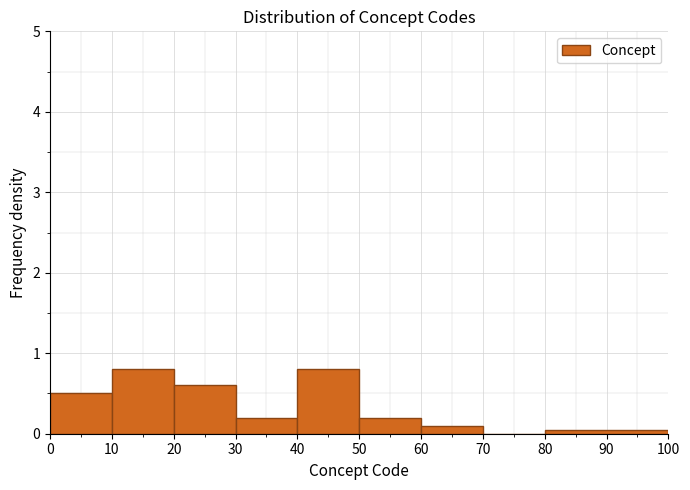

Reading left to right, list every bar in this chart as the range it spans on the x-axis followed by its height. The values are not printed on the chart, so give them approximately, as read against the axis.

0 to 10: 0.5
10 to 20: 0.8
20 to 30: 0.6
30 to 40: 0.2
40 to 50: 0.8
50 to 60: 0.2
60 to 70: 0.1
70 to 80: 0
80 to 100: under 0.1